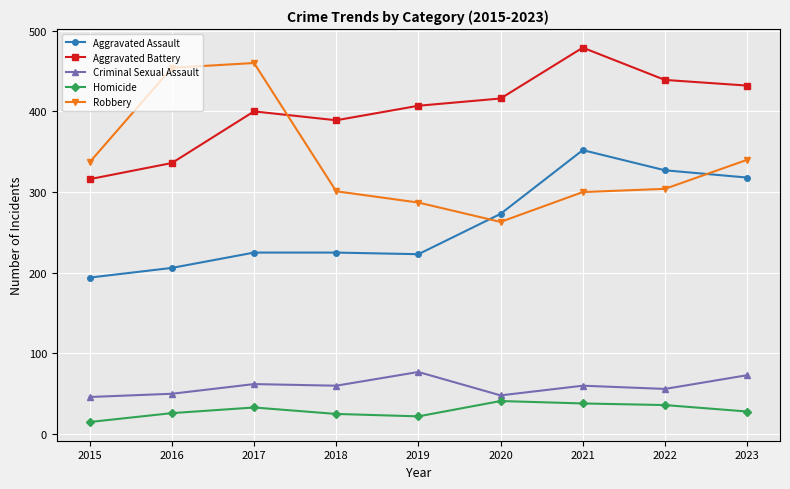

Which series has the widest spread of values?

Robbery